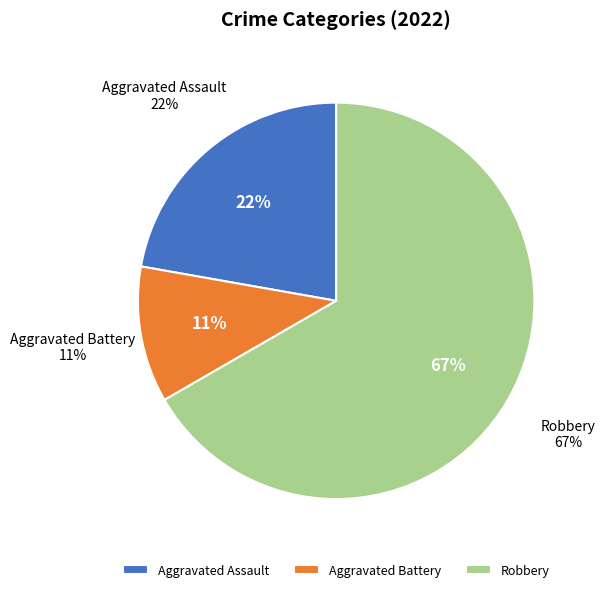

The Aggravated Assault slice represents 22% of the pie. True or false?

True